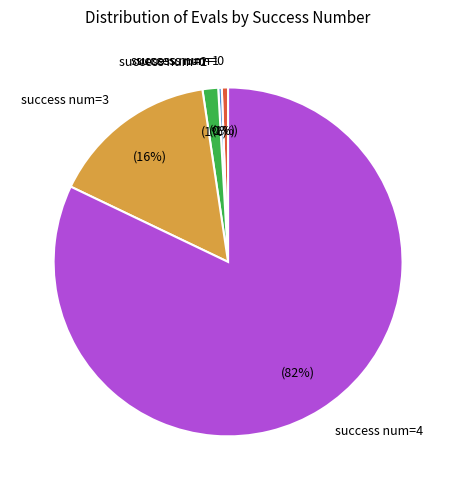

Combined, do success num=0 and success num=1 account for over 50%?

No